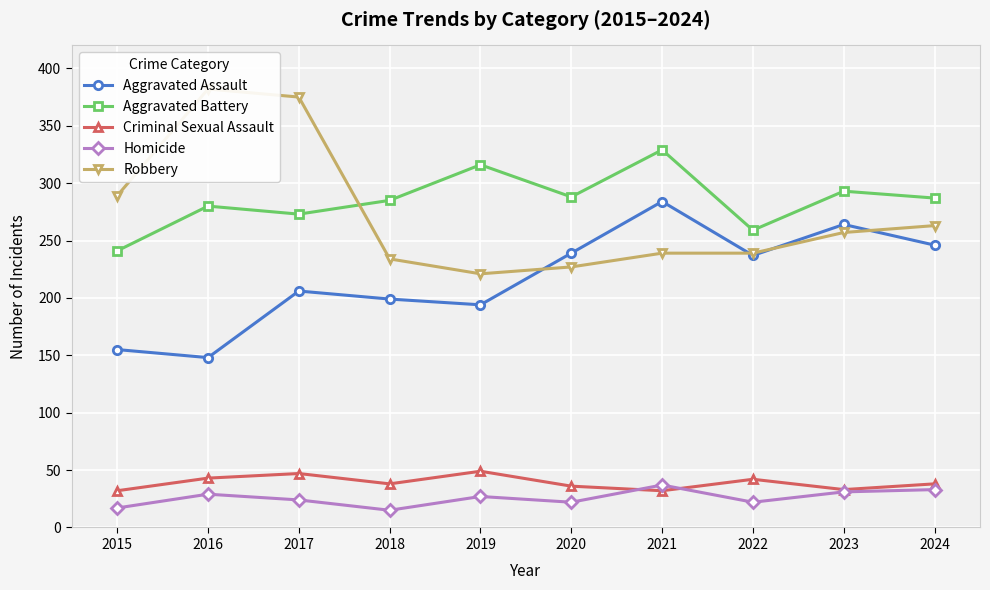

Rank the series at 2018 from highest to lowest value.

Aggravated Battery, Robbery, Aggravated Assault, Criminal Sexual Assault, Homicide